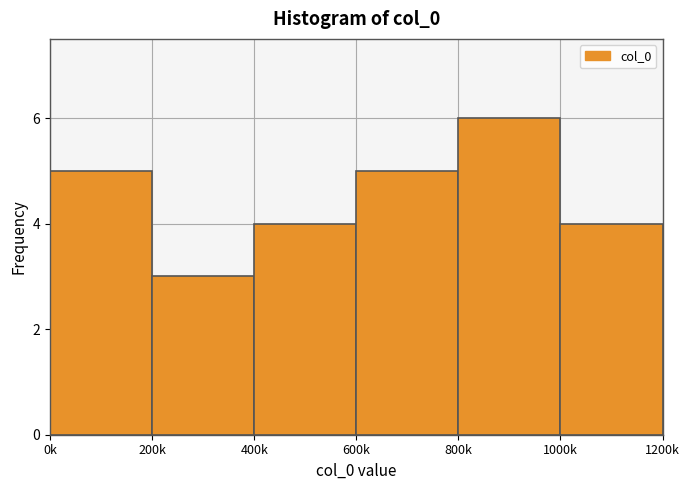

Reading left to right, transcribe all the data shown in this chart.

0k=5	200k=3	400k=4	600k=5	800k=6	1000k=4